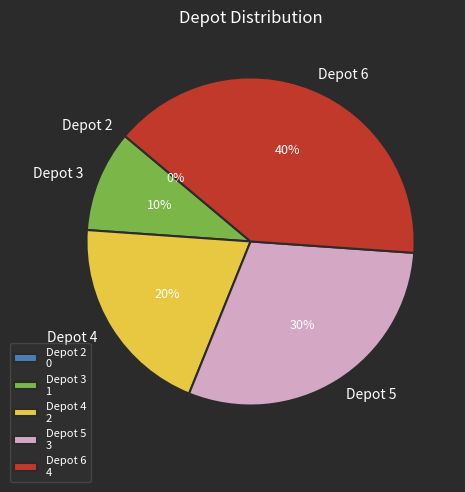

To the nearest percent, what portion does 5 represent?

30%